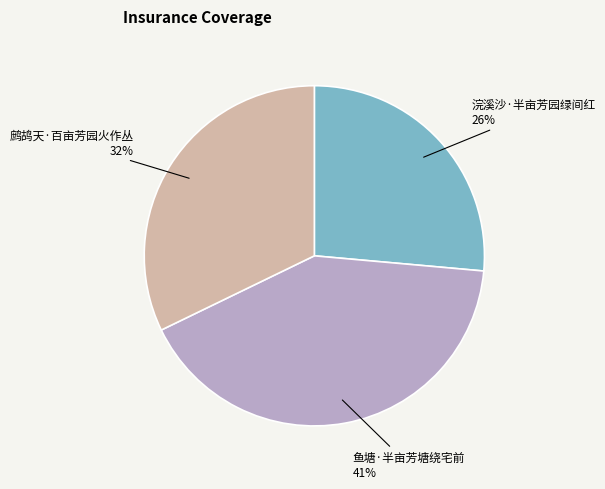

Does any single category account for the majority?

No